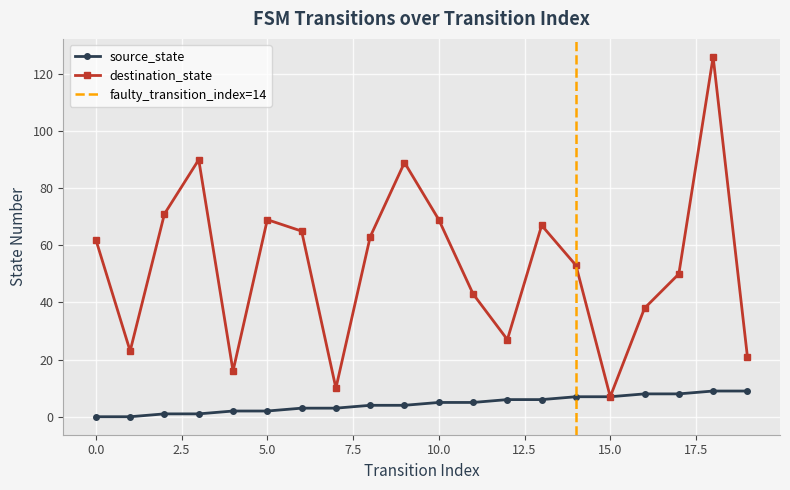

In destination_state, how many points are higher than both neighbors (excluding endpoints)?

5